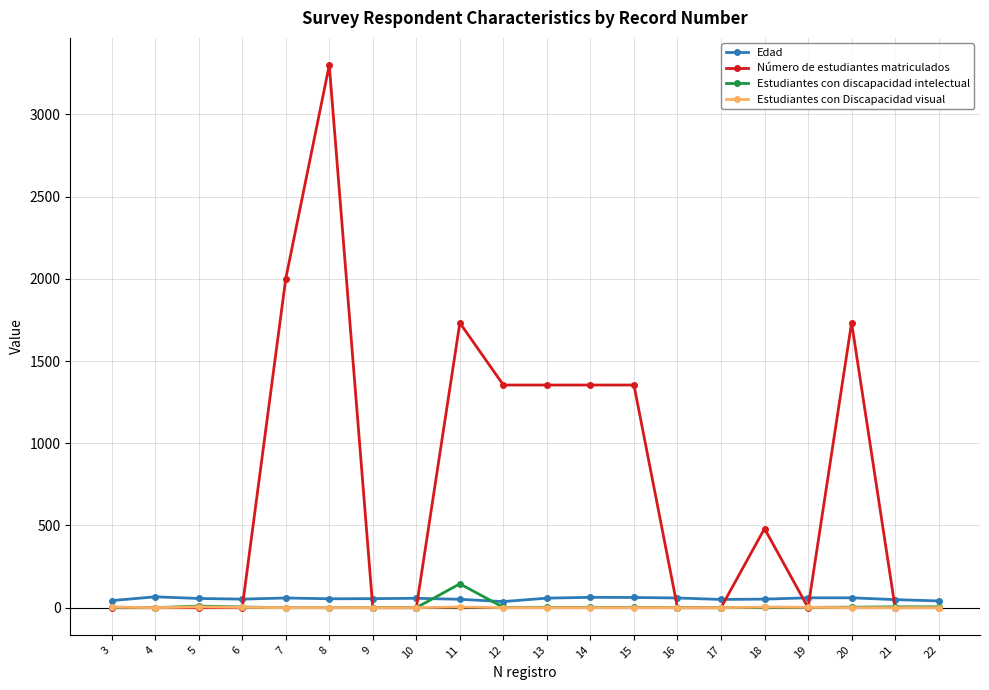

At which label does Estudiantes con discapacidad intelectual reach its peak?

11